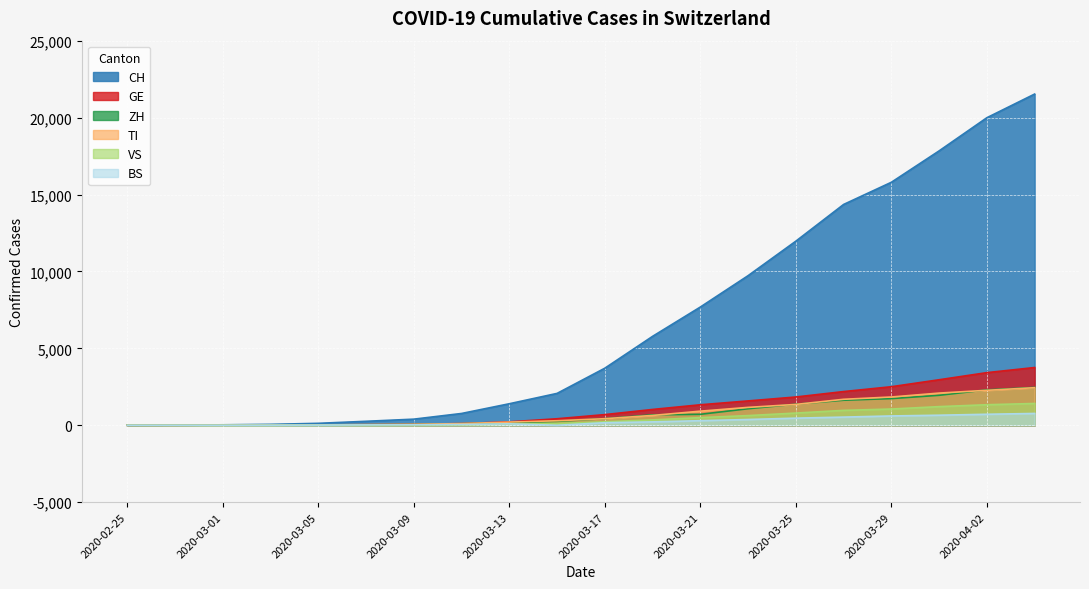

How many values in ZH are above zero?

19